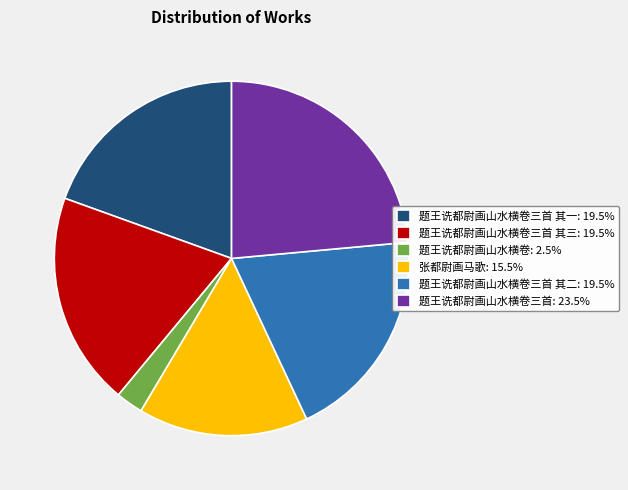

Is the sum of 张都尉画马歌: 15.5% and 题王诜都尉画山水横卷: 2.5% greater than half?

No